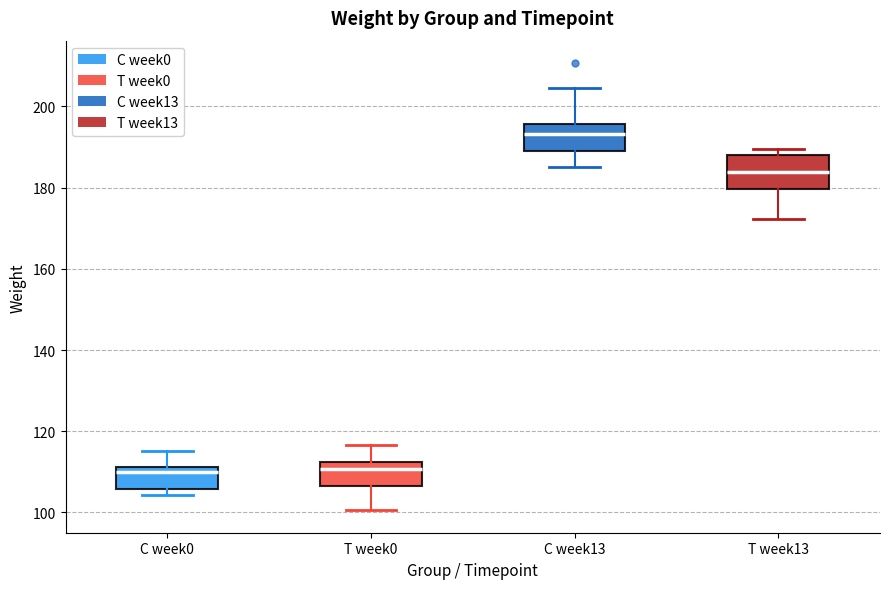

Which box has the highest median line?

C week13